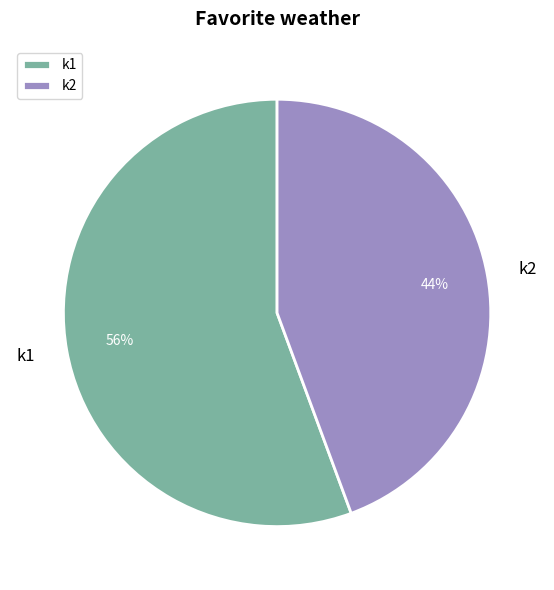

Is there a majority slice in this chart?

Yes